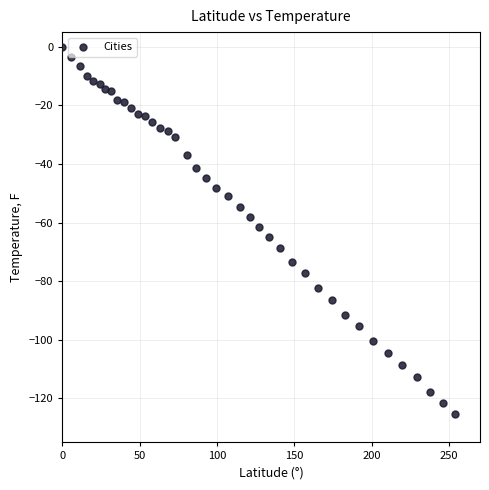

What is the range of X values (max minus min)?

254.1